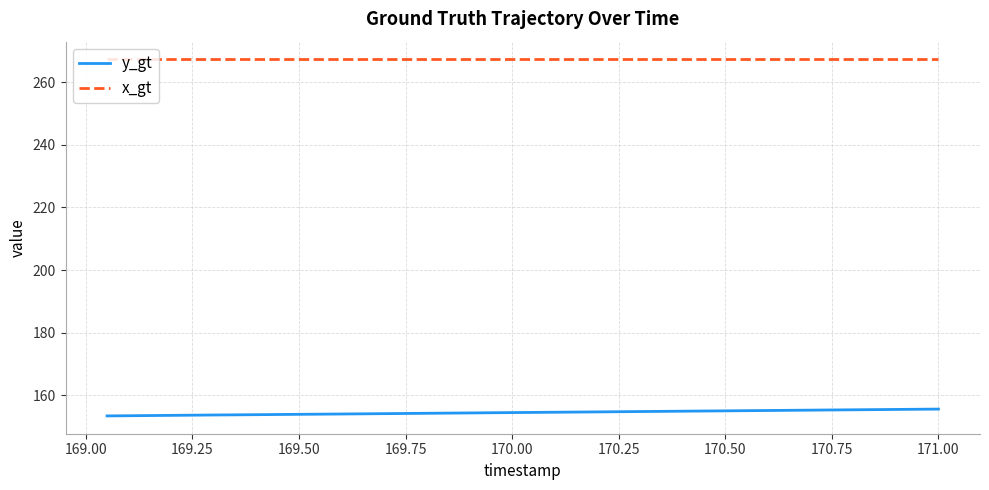

List the series in order of their overall mean, highest first.

x_gt, y_gt